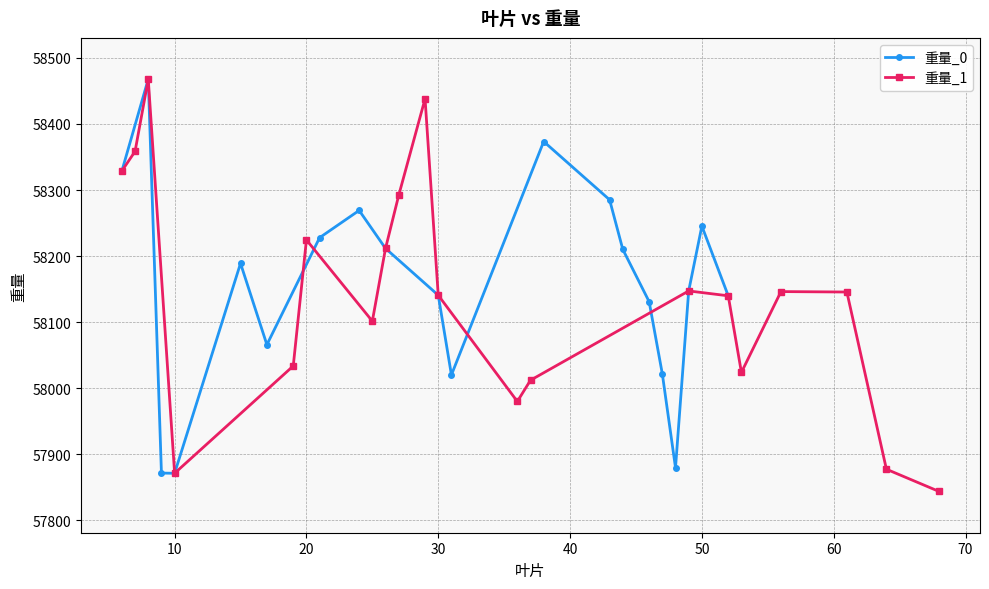

What is the sum of all 重量_0 values?

1163096.6